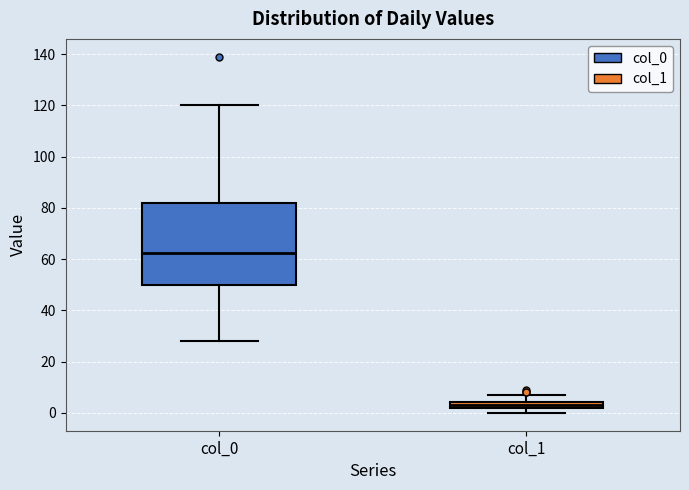

Which box has the lowest median line?

col_1